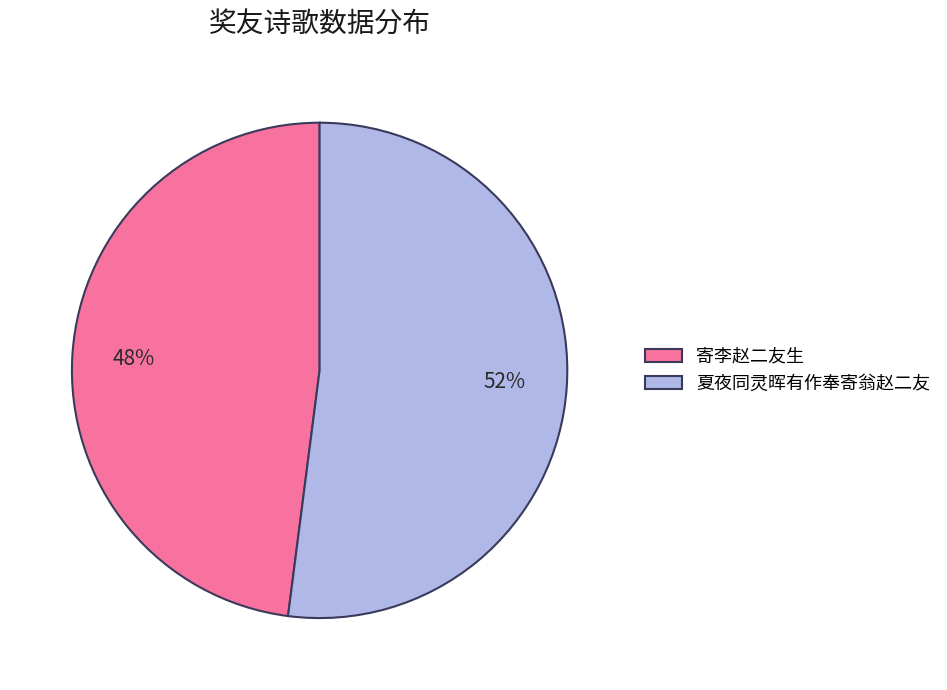

True or false: 夏夜同灵晖有作奉寄翁赵二友 accounts for 52% of the total.

True